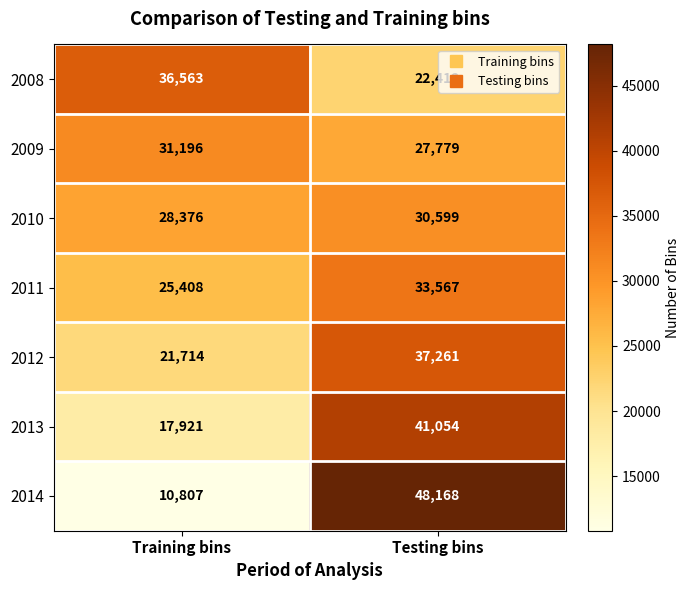

At which category is the sum across all series the highest?

Testing bins